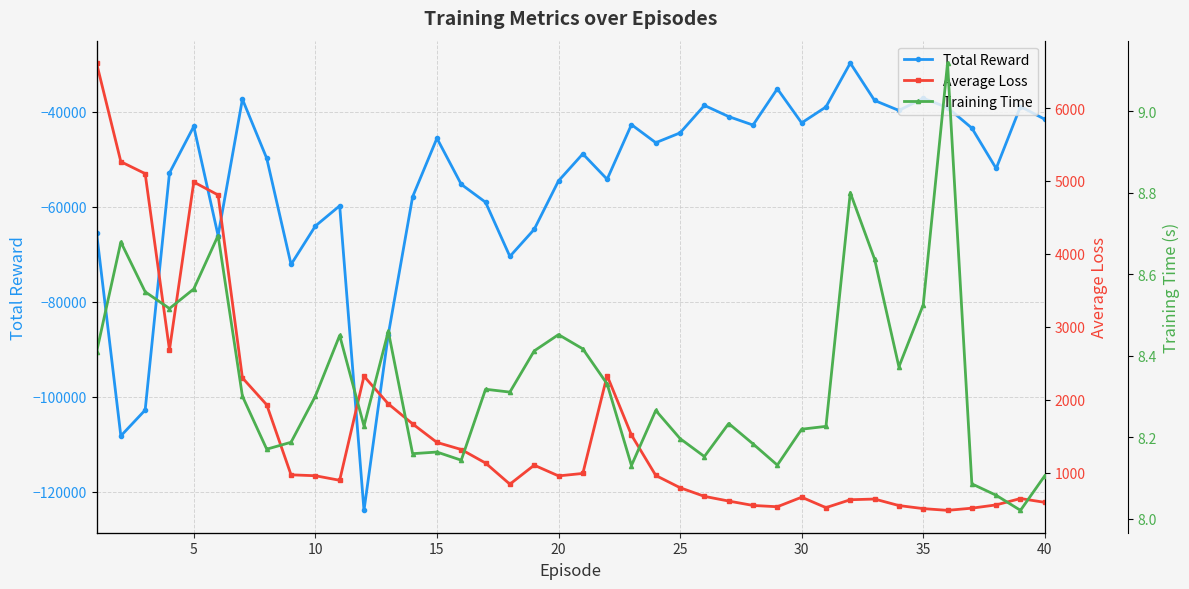

At which category does Total Reward reach its first local peak?

5